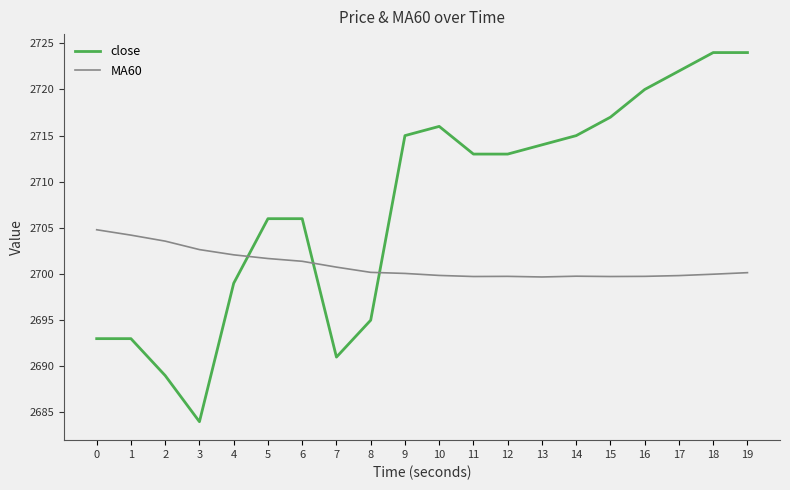

Which series has the widest spread of values?

close